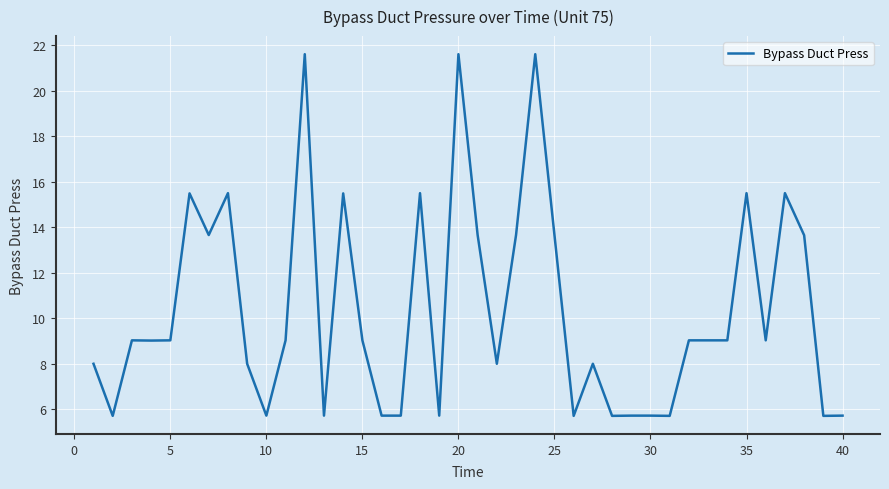

What is the average value?

10.3